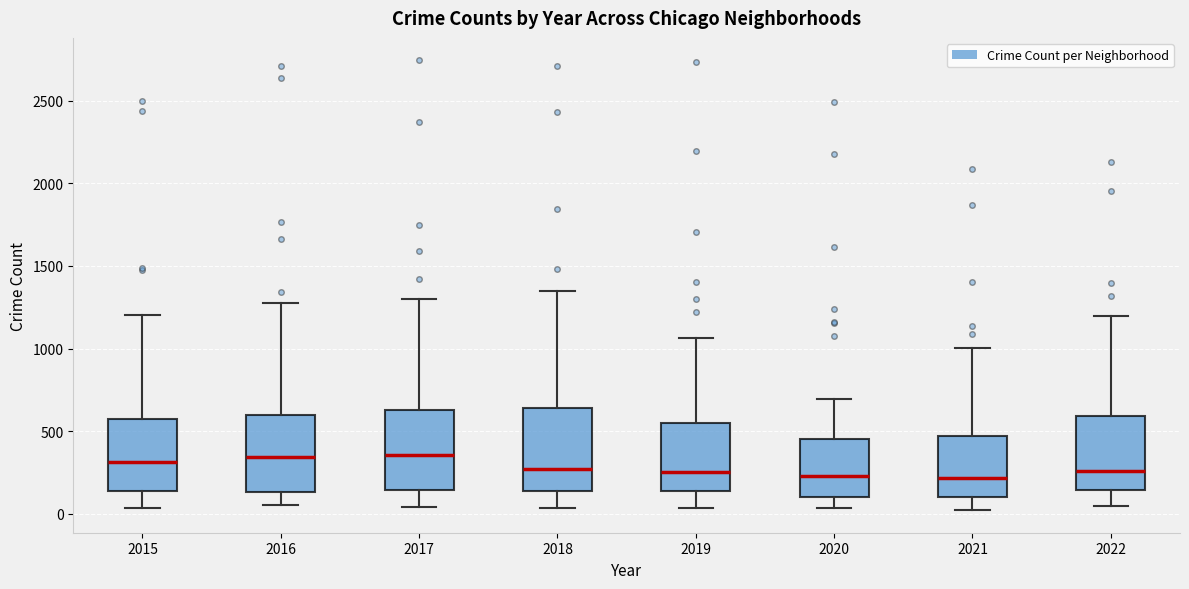

Reading left to right, read every box against the y-axis: the position of its median line, the range the box covers, and the ends of its whiskers. The values are not printed on the chart, so give them approximately, as read against the axis.

2015: median 300, box 150 to 550, whiskers 50 to 1200
2016: median 350, box 150 to 600, whiskers 50 to 1300
2017: median 350, box 150 to 650, whiskers 50 to 1300
2018: median 250, box 150 to 650, whiskers 50 to 1350
2019: median 250, box 150 to 550, whiskers 50 to 1050
2020: median 250, box 100 to 450, whiskers 50 to 700
2021: median 200, box 100 to 450, whiskers 0 to 1000
2022: median 250, box 150 to 600, whiskers 50 to 1200